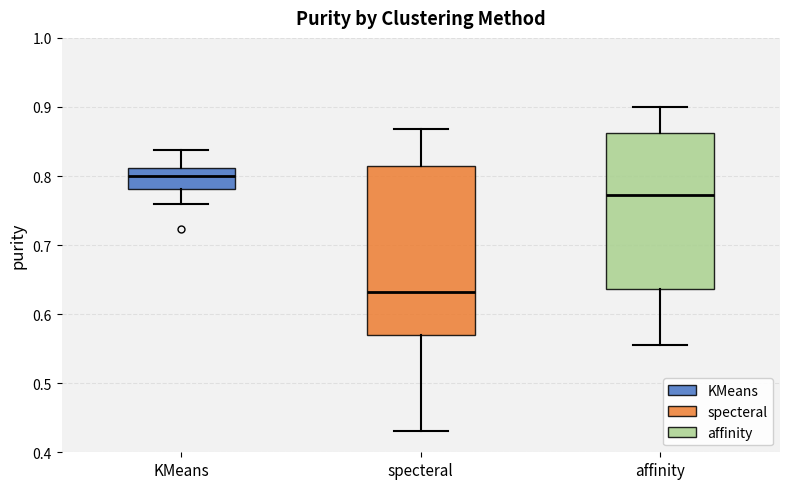

Reading left to right, read every box against the y-axis: the position of its median line, the range the box covers, and the ends of its whiskers. The values are not printed on the chart, so give them approximately, as read against the axis.

KMeans: median 0.80, box 0.78 to 0.81, whiskers 0.76 to 0.84
specteral: median 0.63, box 0.57 to 0.81, whiskers 0.43 to 0.87
affinity: median 0.77, box 0.64 to 0.86, whiskers 0.56 to 0.90